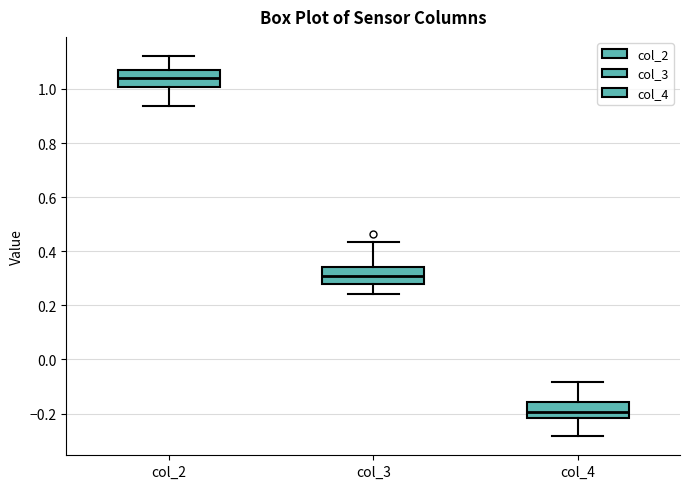

Reading left to right, transcribe this box plot: for each box, give where its median line is, the range the box spans, and where its two whiskers end, as read against the y-axis. The values are not printed on the chart, so give them approximately, as read against the axis.

col_2: median 1.04, box 1.00 to 1.08, whiskers 0.94 to 1.12
col_3: median 0.30, box 0.28 to 0.34, whiskers 0.24 to 0.44
col_4: median -0.20, box -0.22 to -0.16, whiskers -0.28 to -0.08